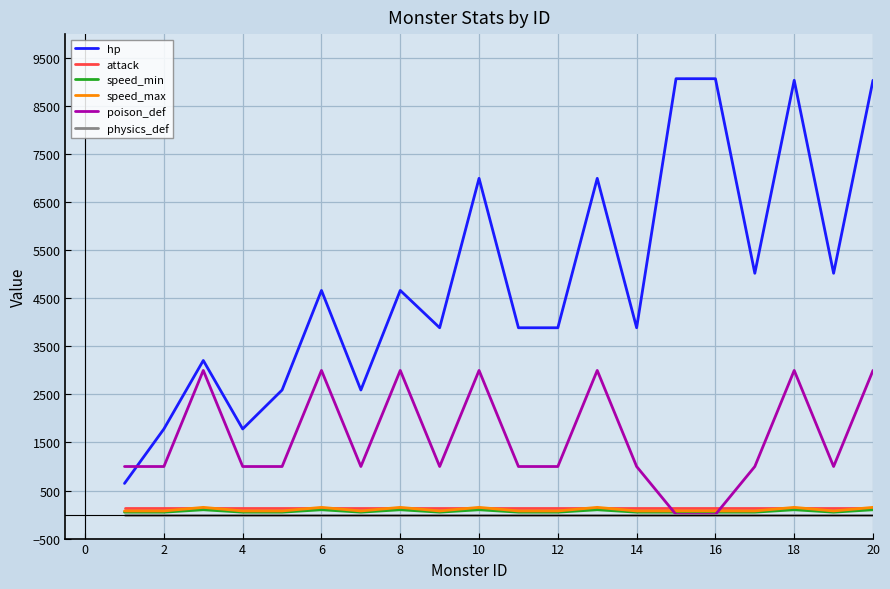

Count the speed_min values in the range 50 to 100.

20